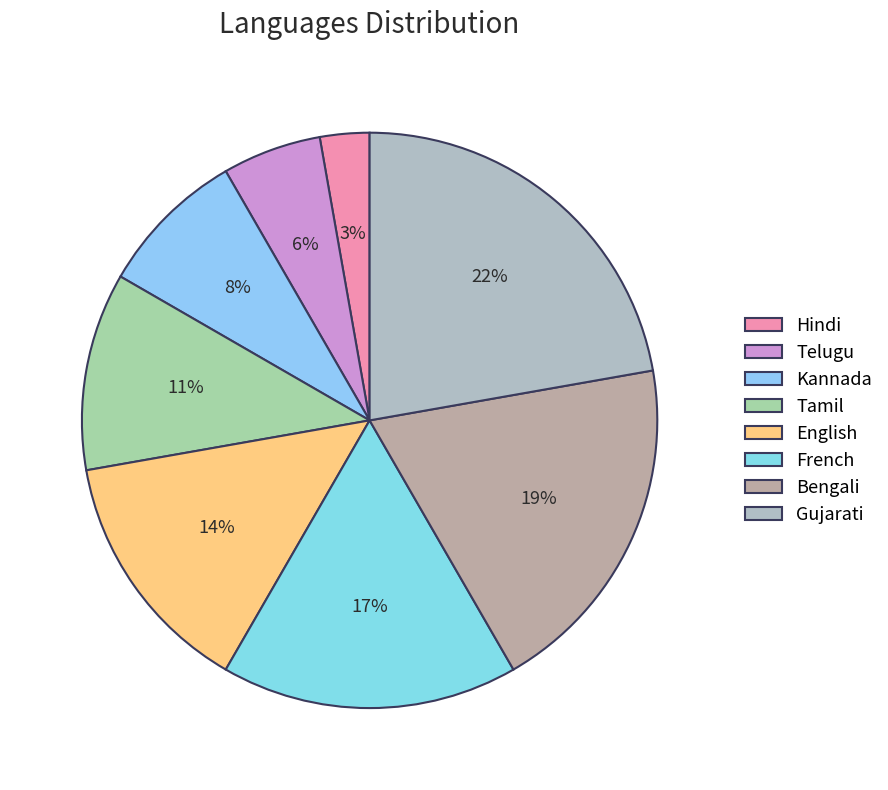

Count the number of slices in the pie.

8